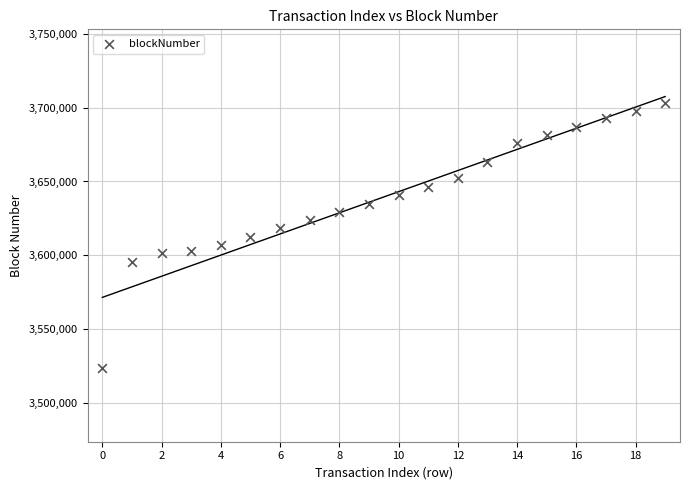

What is the range of Y values (max minus min)?

179308